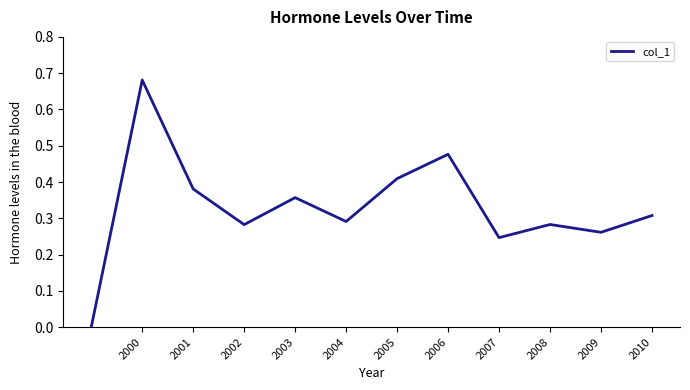

The value at 2008 is 0.4. True or false?

False